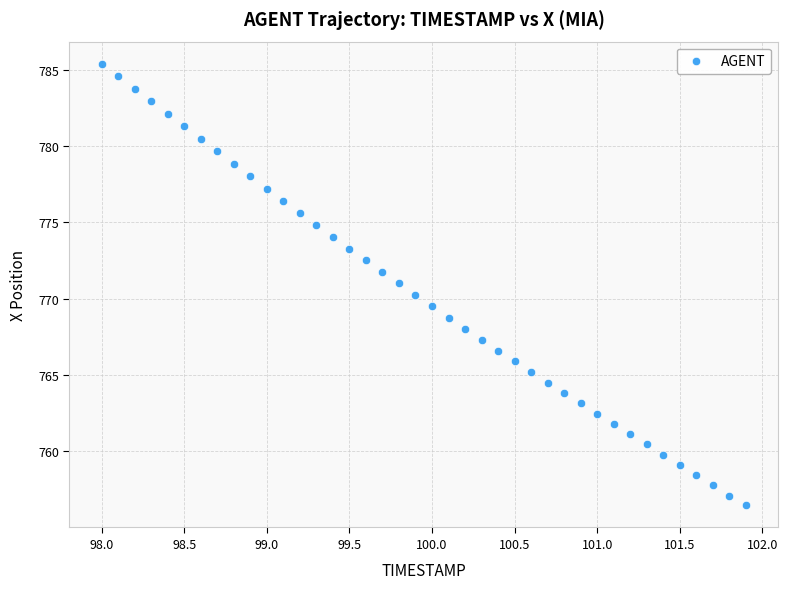

What is the range of X values (max minus min)?

3.9